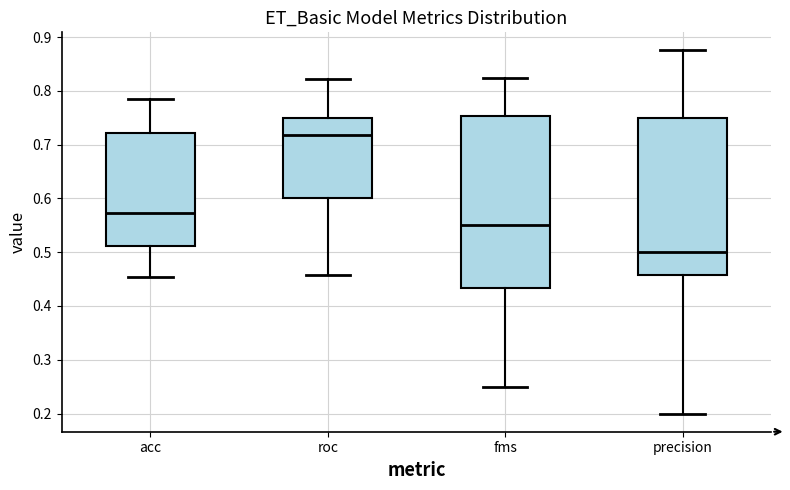

Which box's median line is the highest?

roc